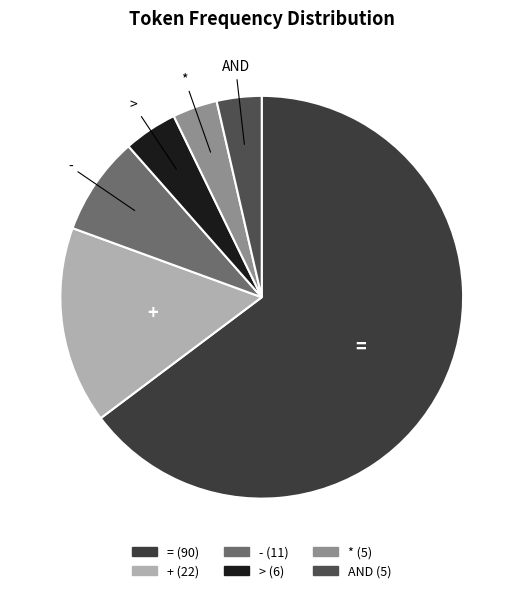

Which has a higher value, = or *?

=